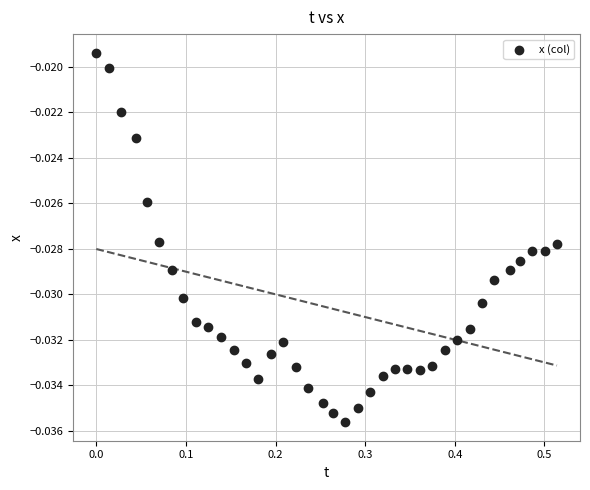

What is the range of X values (max minus min)?

0.5